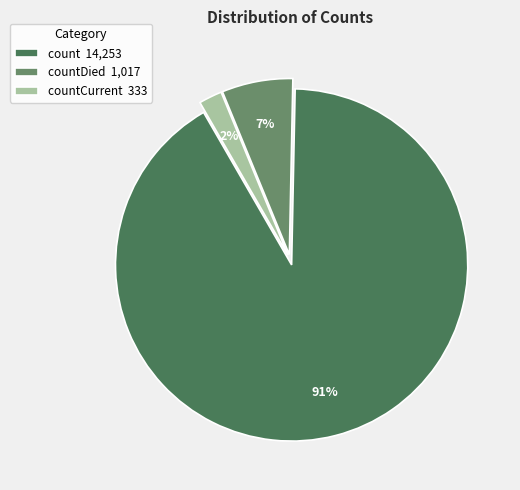

Which category accounts for the majority?

count 14,253